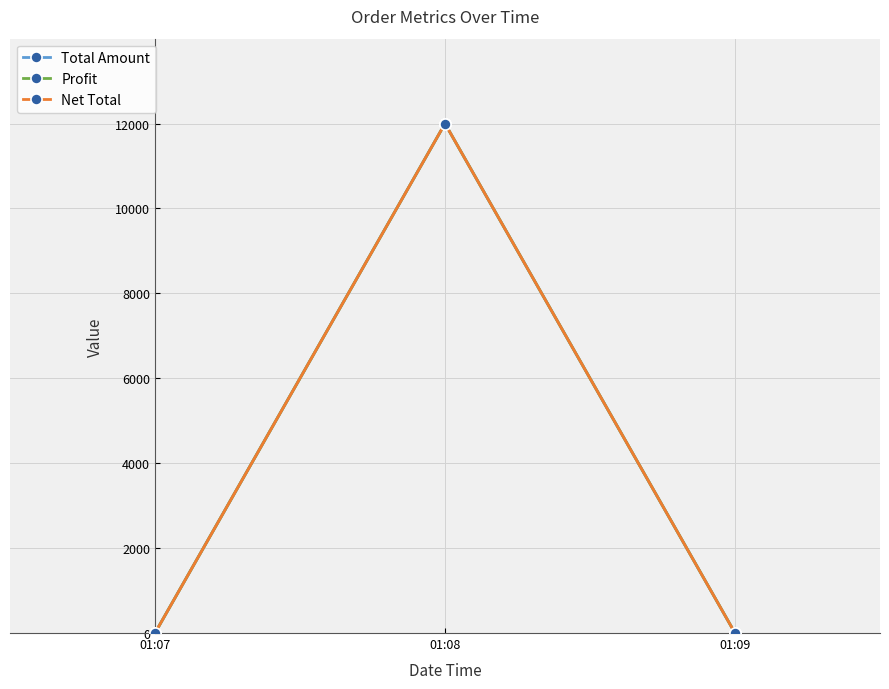

Reading right to left, what are all the values shown in this chart?

Total Amount: 01:09=0.0	01:08=12000.0	01:07=0.0
Profit: 01:09=0.0	01:08=12000.0	01:07=0.0
Net Total: 01:09=0.0	01:08=12000.0	01:07=0.0